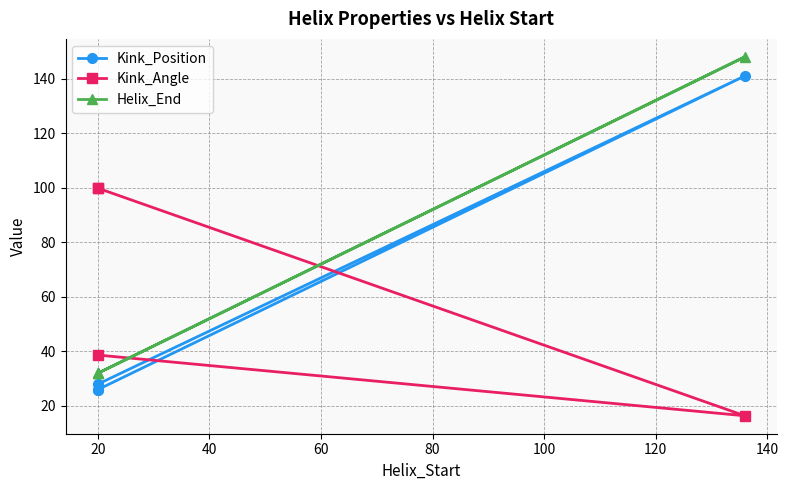

The value of Kink_Angle at 20 is 25.3. True or false?

False